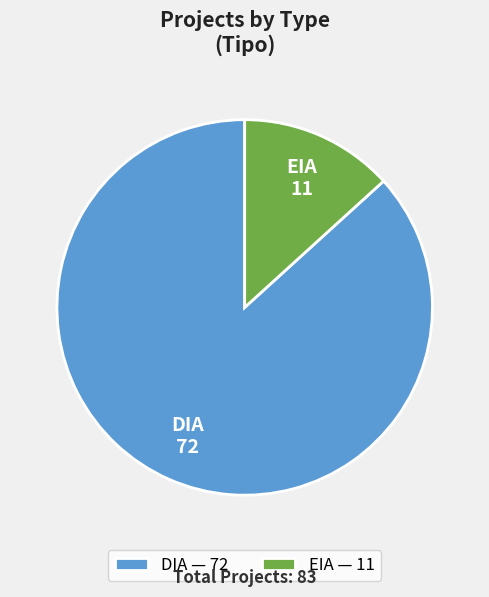

Which category has the biggest portion of the pie?

DIA